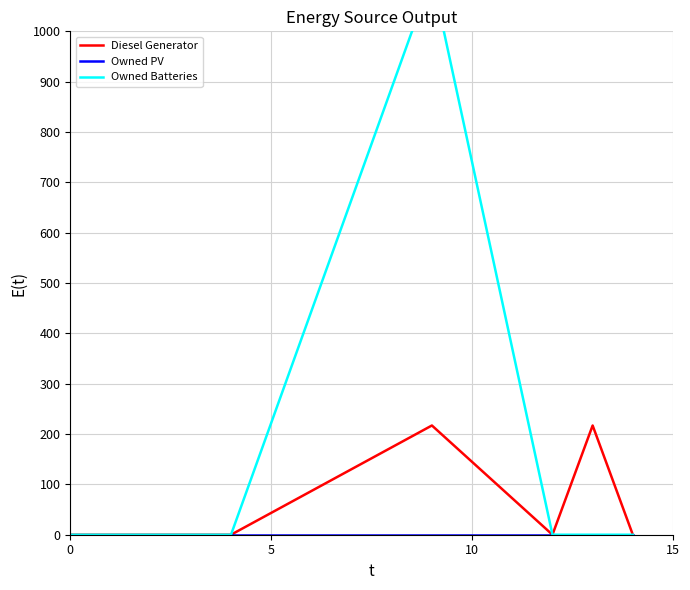

True or false: Owned PV and Diesel Generator cross at least once.

False